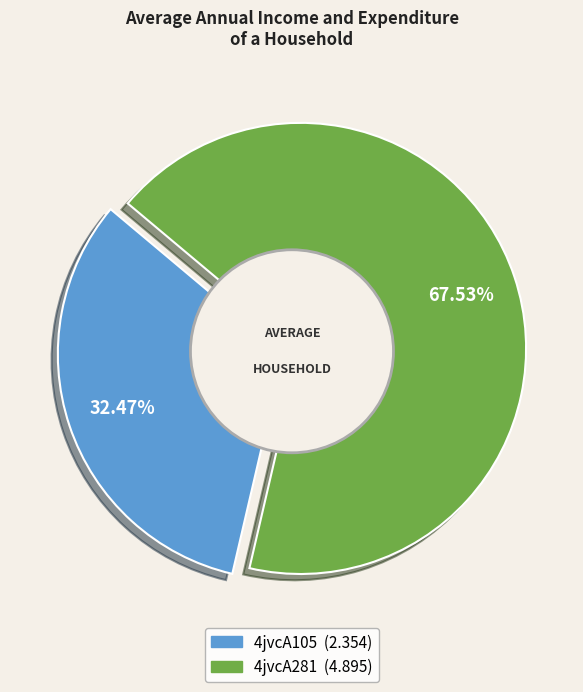

How many segments does this pie chart have?

2